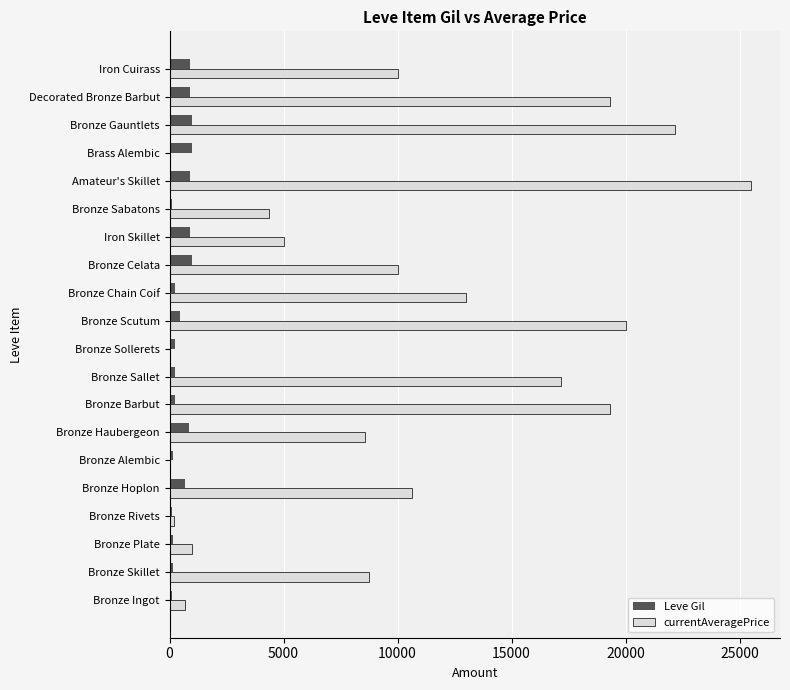

Which series has the largest total across all categories?

currentAveragePrice